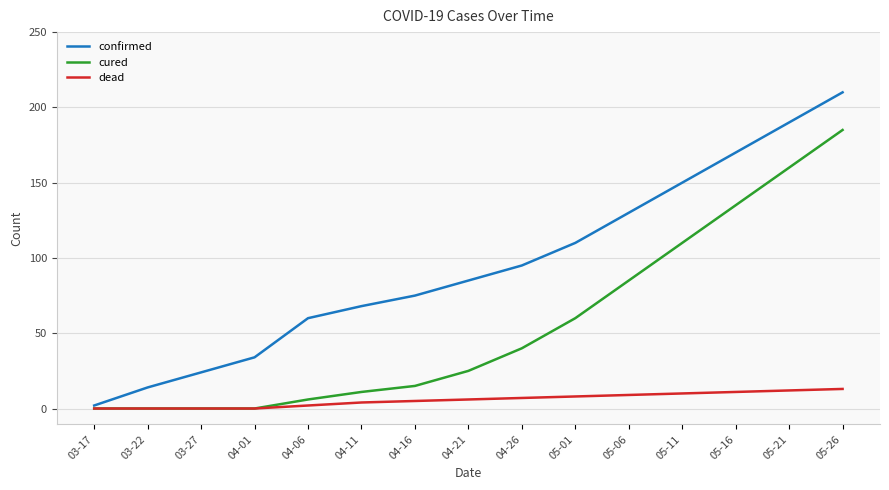

At which label is cured closest to 92?

05-06